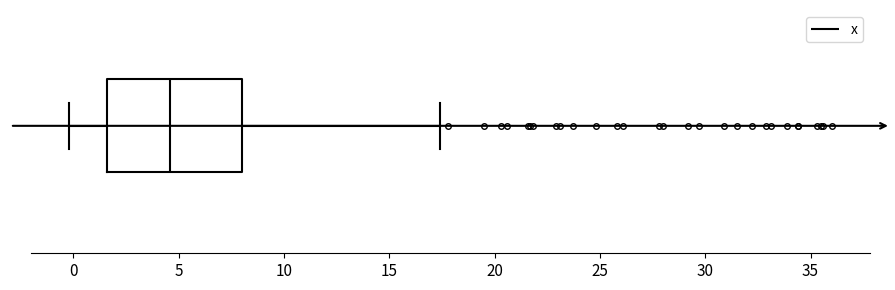

Transcribe this box plot: give where the median line is, the range the box spans, and where the two whiskers end, as read against the x-axis. The values are not printed on the chart, so give them approximately, as read against the axis.

median 4.5, box 1.5 to 8.0, whiskers 0.0 to 17.5